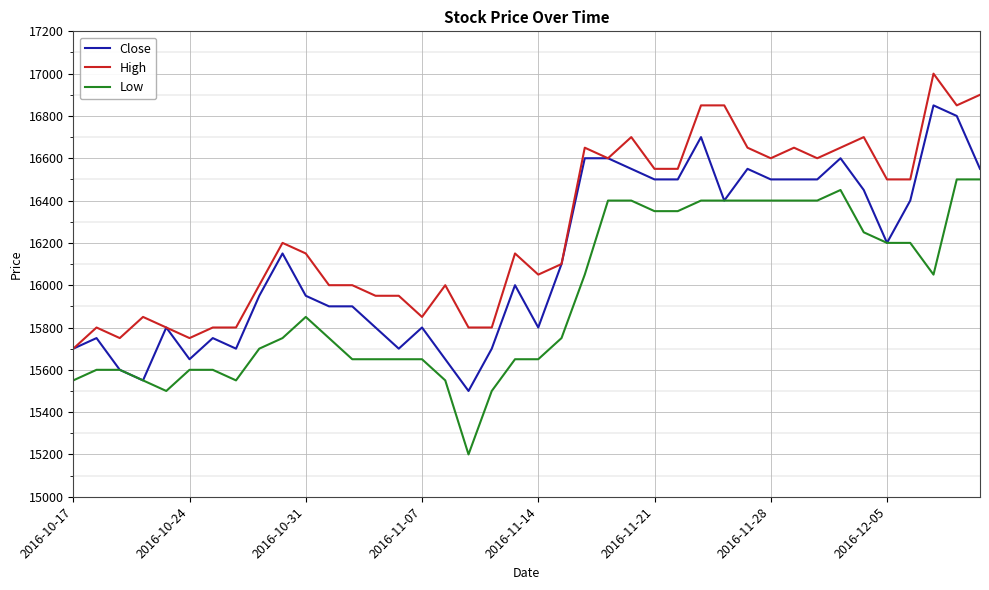

Which series has the largest total across all categories?

High